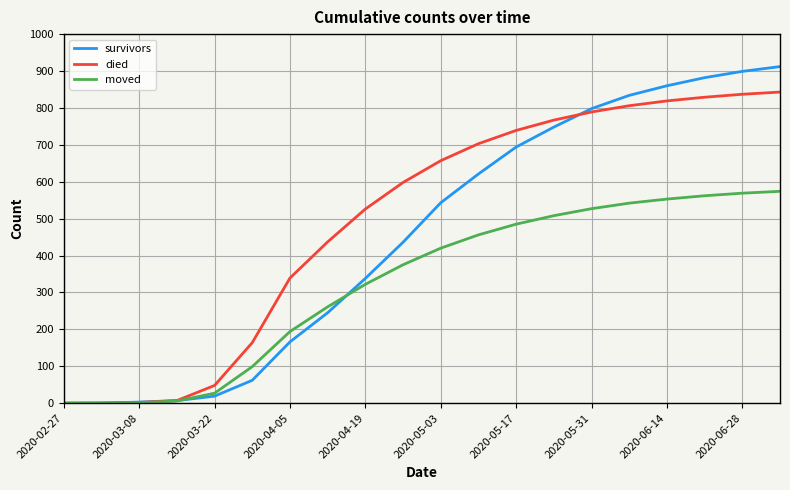

True or false: moved and survivors cross at least once.

True